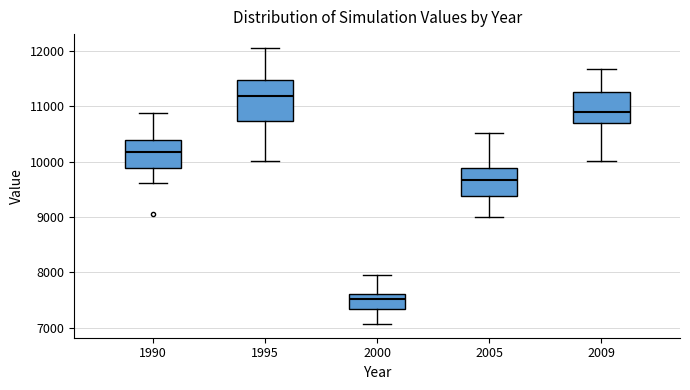

Where does the upper whisker of the box at x = 1995 end on the y-axis? The values are not printed on the chart, so give them approximately, as read against the axis.

12000